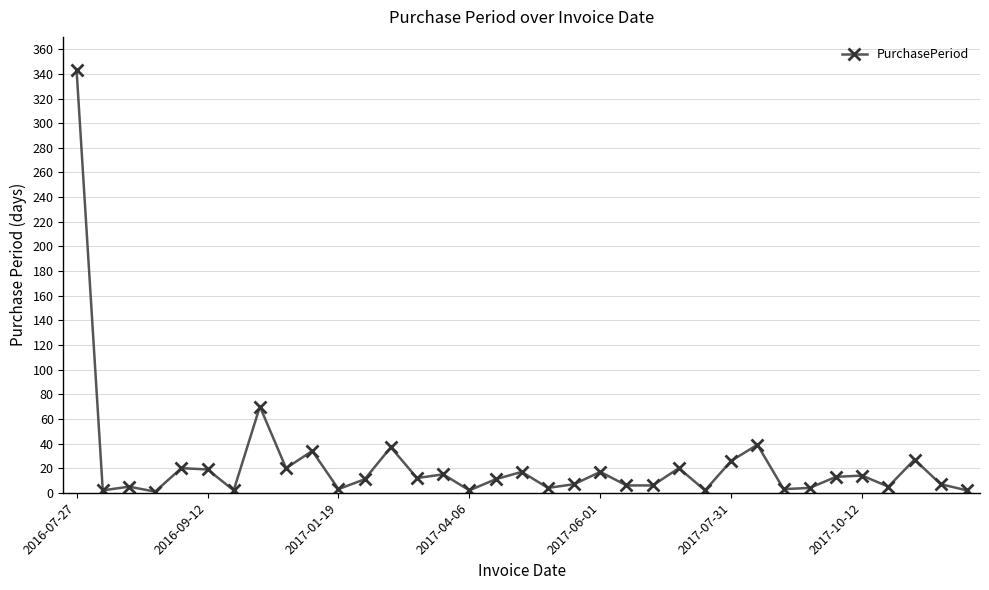

What is the sum of all values?

826